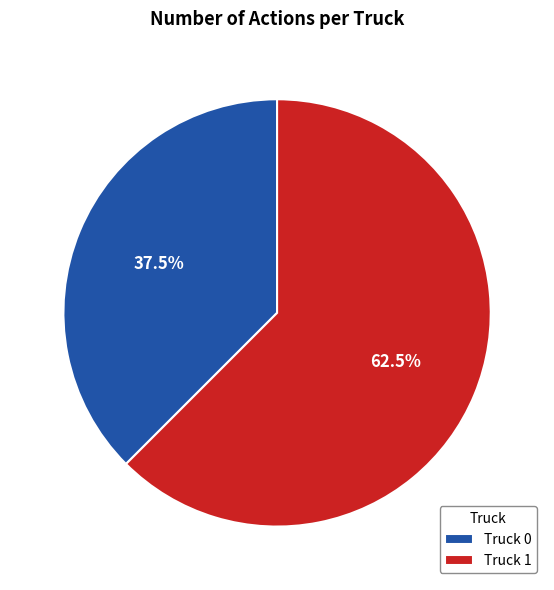

Rank the categories by value from lowest to highest.

Truck 0, Truck 1